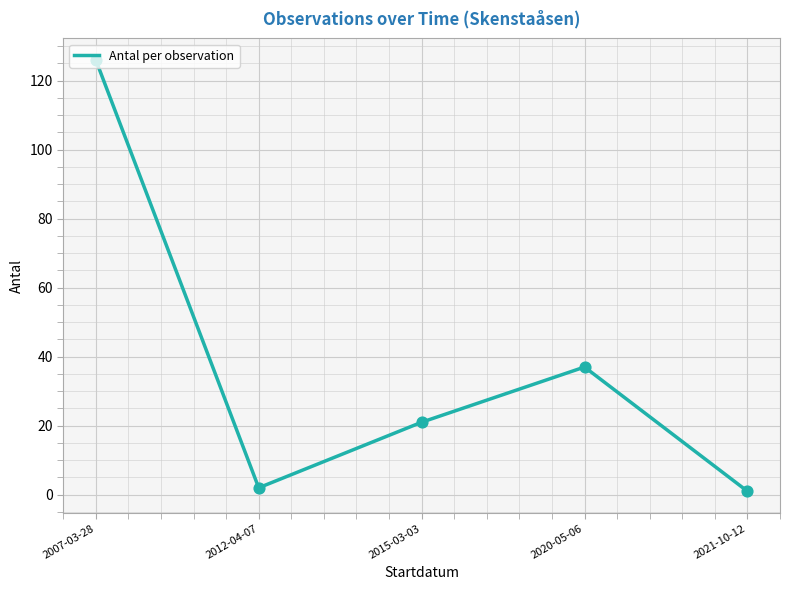

Between 2012-04-07 and 2020-05-06, which is larger?

2020-05-06